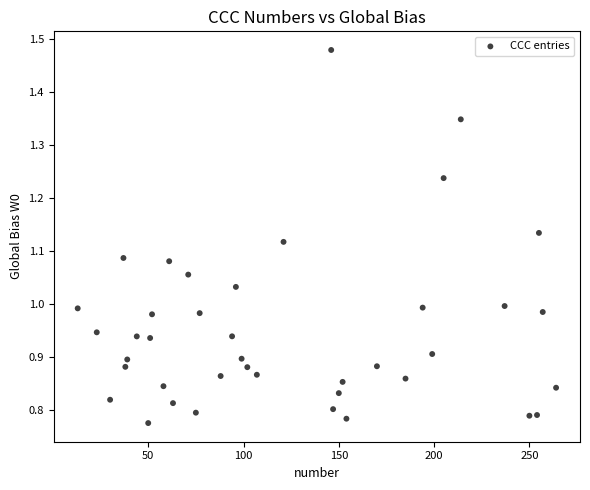

What is the range of X values (max minus min)?

251.0